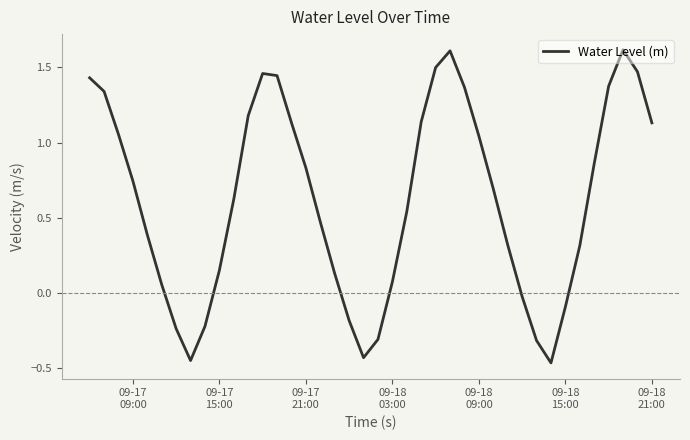

How many negative values are there?

10